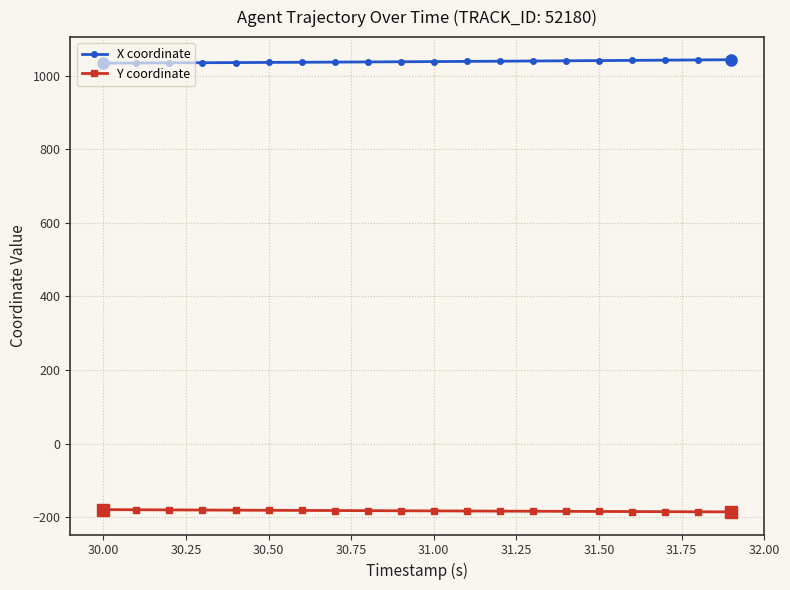

What are all the series names shown in the legend?

X coordinate, Y coordinate